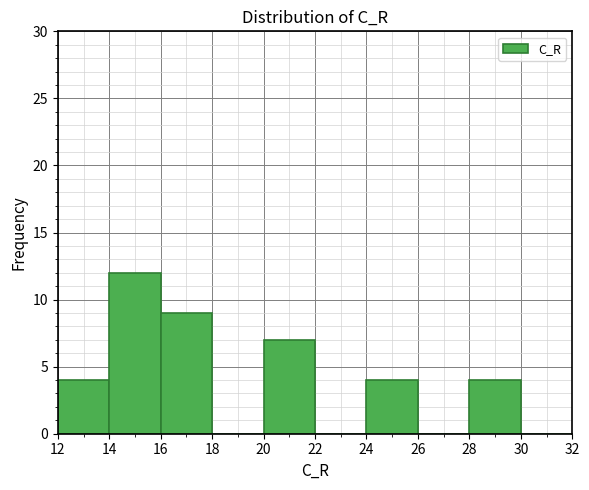

Reading left to right, transcribe this chart: for each bar, give the range it covers on the x-axis and its height. The values are not printed on the chart, so give them approximately, as read against the axis.

12 to 14: 4
14 to 16: 12
16 to 18: 9
18 to 20: 0
20 to 22: 7
22 to 24: 0
24 to 26: 4
26 to 28: 0
28 to 30: 4
30 to 32: 0